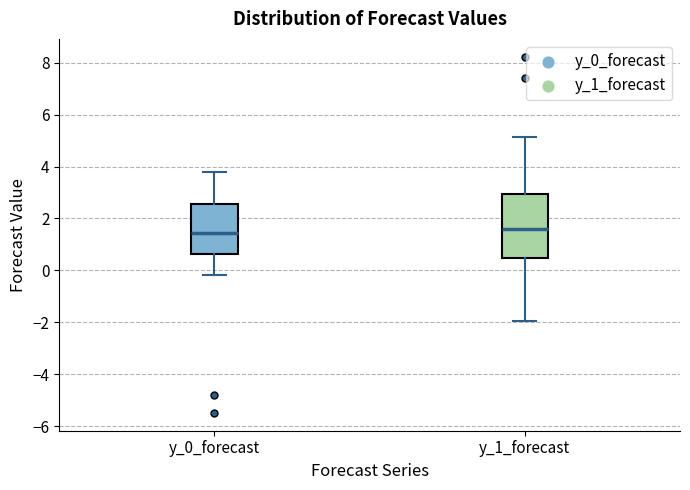

Which box is the tallest, from its lower edge to its upper edge?

y_1_forecast